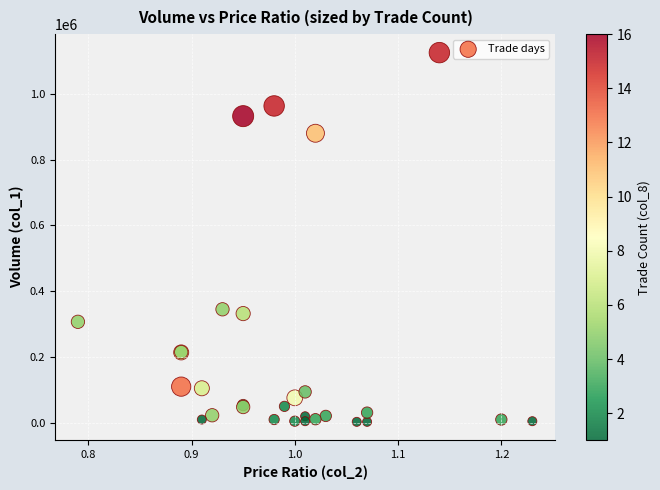

What Y value in the scatter plot is closest to 564000?

345000